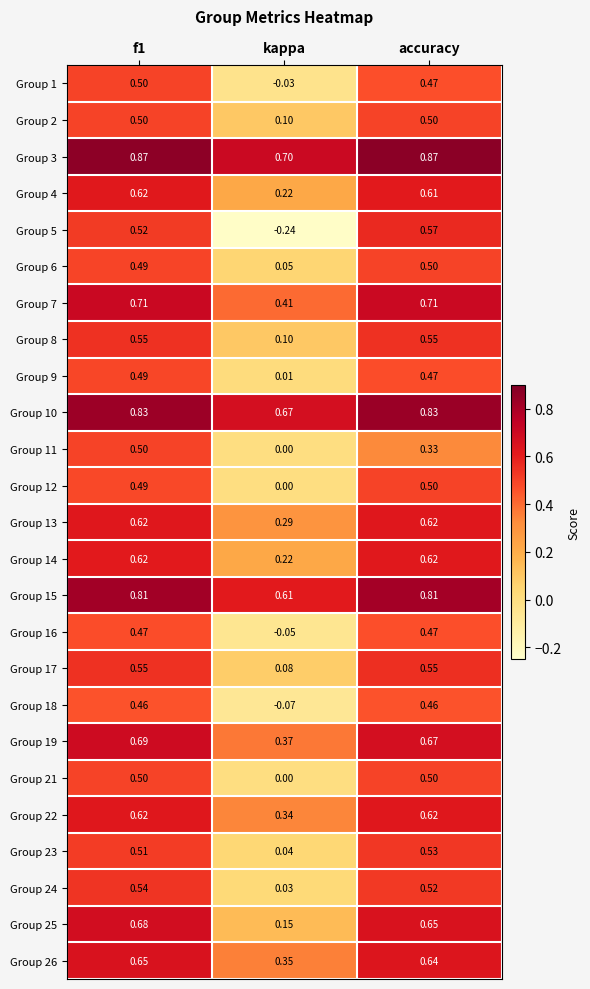

Is the value of Group 14 at accuracy greater than the value of Group 24 at kappa?

Yes